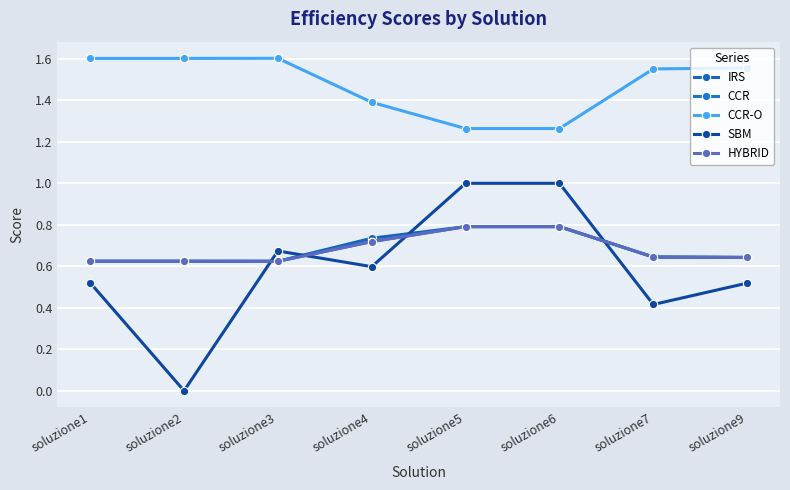

How many lines are shown in the chart?

5